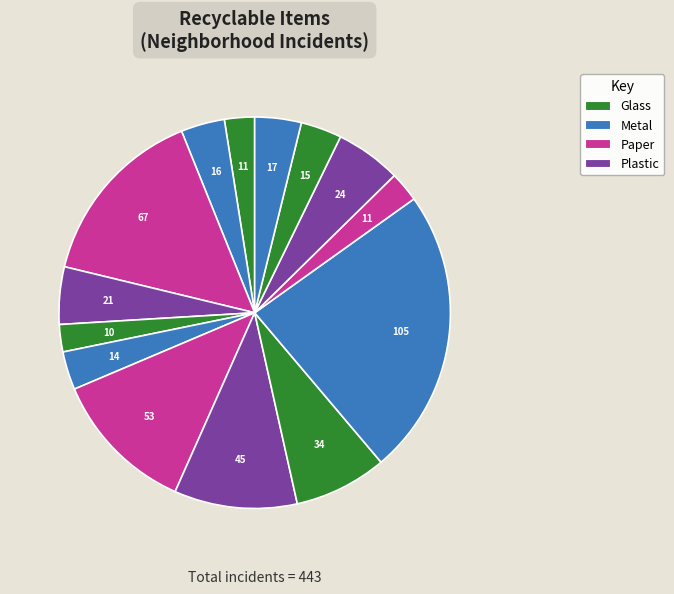

How many slices are in this pie chart?

14